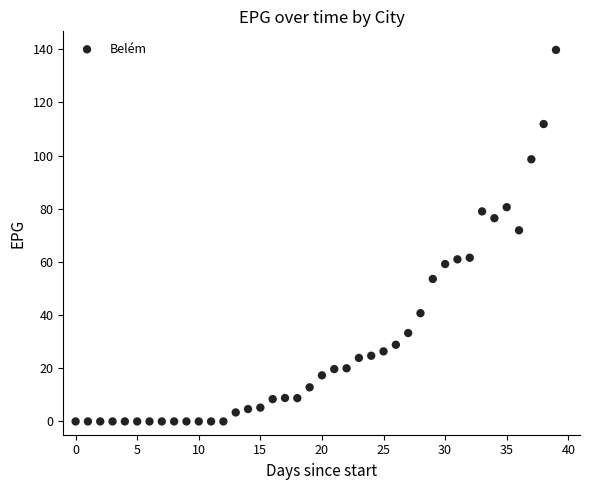

What Y value in the scatter plot is closest to 69?

71.9